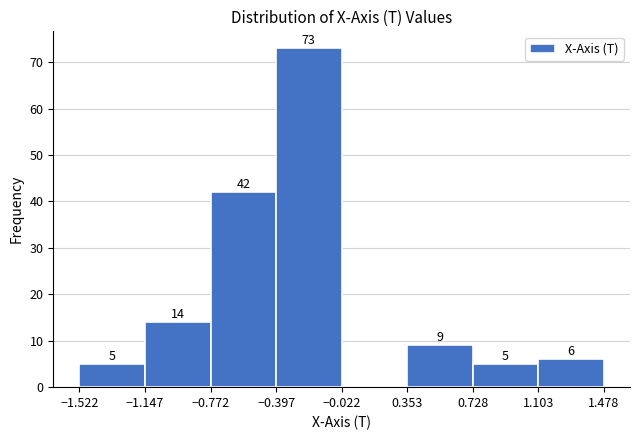

Over which range of the x-axis is the bar tallest?

-0.397 to -0.022